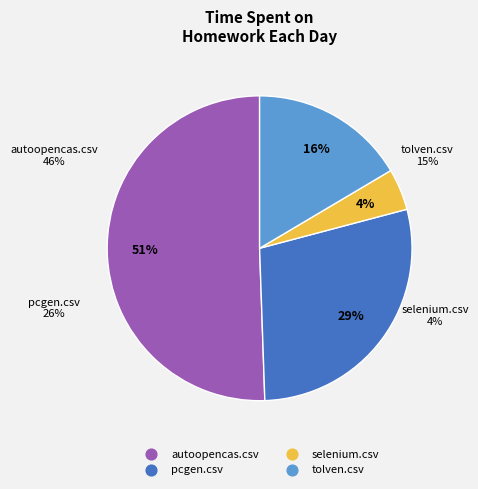

Rank the categories by value from lowest to highest.

selenium.csv, tolven.csv, pcgen.csv, autoopencas.csv